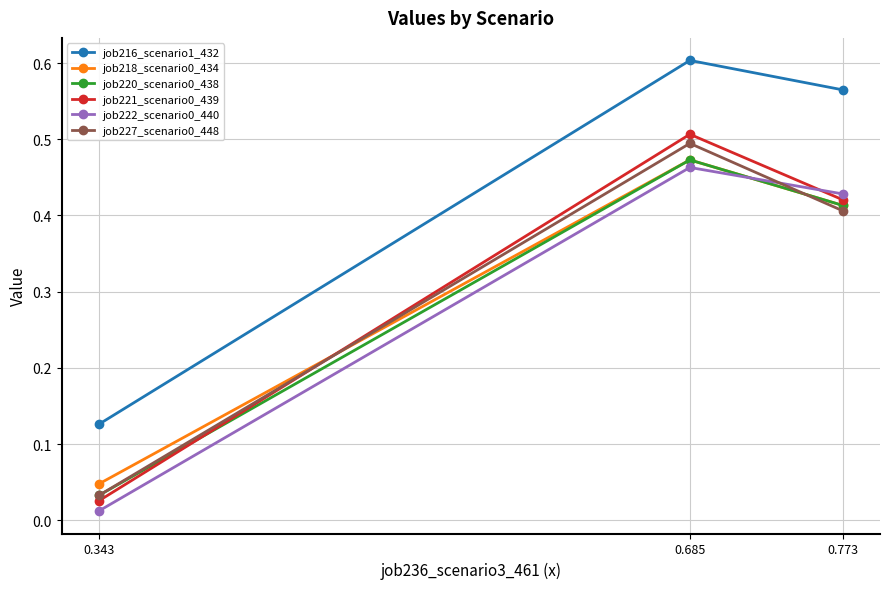

At which category does the chart reach its minimum across all series?

0.343